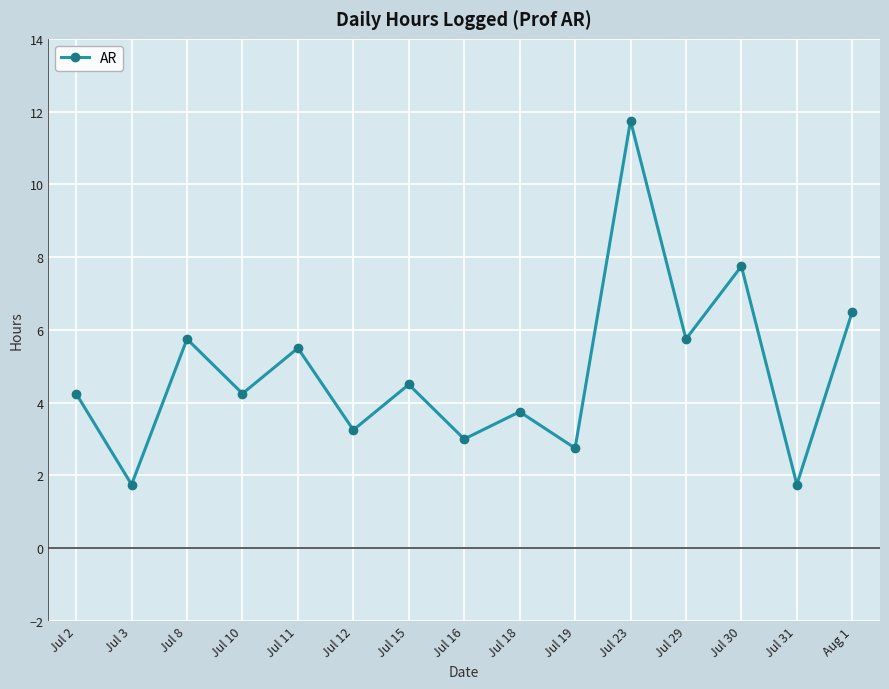

Does the chart display data point markers on the line(s)?

Yes